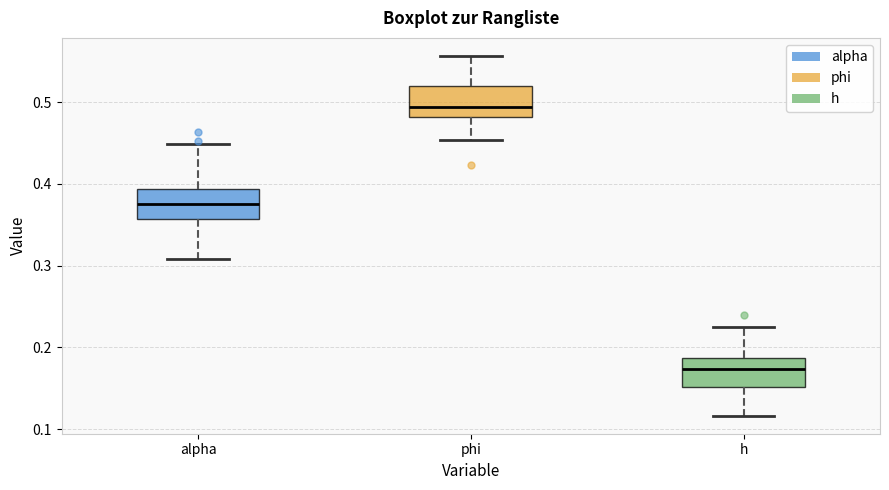

Reading left to right, transcribe this box plot: for each box, give where its median line is, the range the box spans, and where its two whiskers end, as read against the y-axis. The values are not printed on the chart, so give them approximately, as read against the axis.

alpha: median 0.37, box 0.36 to 0.39, whiskers 0.31 to 0.45
phi: median 0.49, box 0.48 to 0.52, whiskers 0.45 to 0.56
h: median 0.17, box 0.15 to 0.19, whiskers 0.12 to 0.22